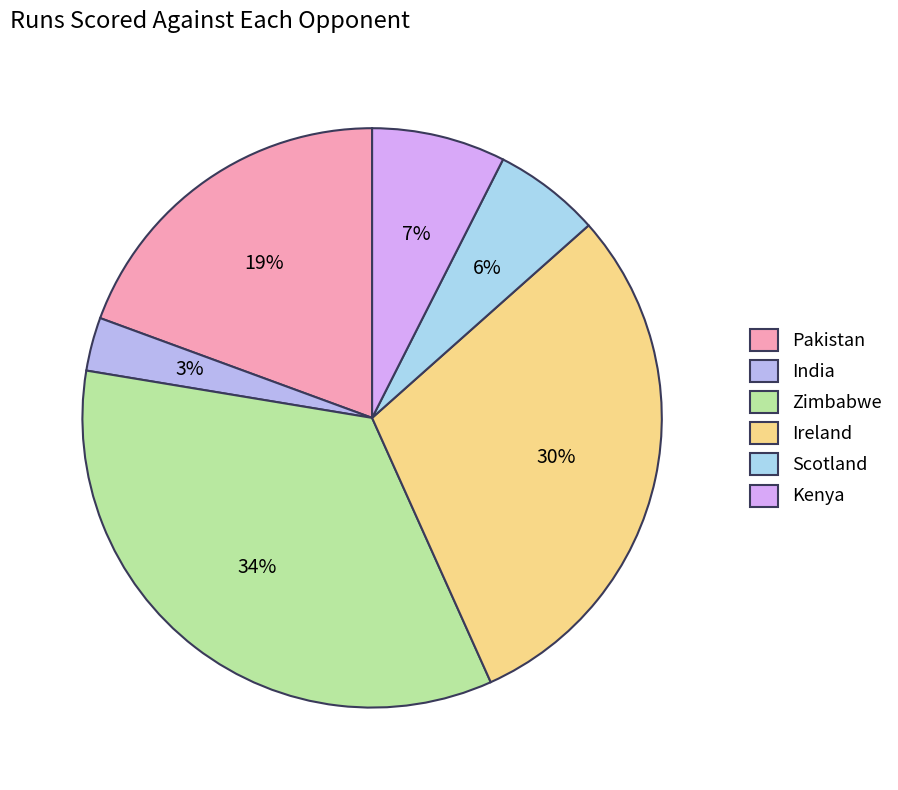

To the nearest percent, what is the difference between the largest and smallest slice percentages?

31%